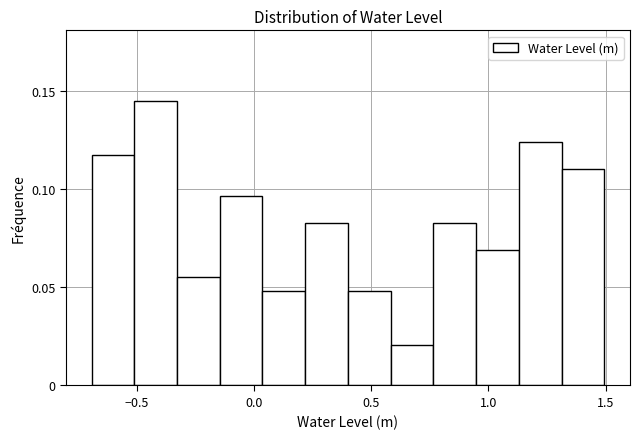

Around what value on the x-axis is the tallest bar? Give the approximate position of its centre, as read against the axis.

-0.40